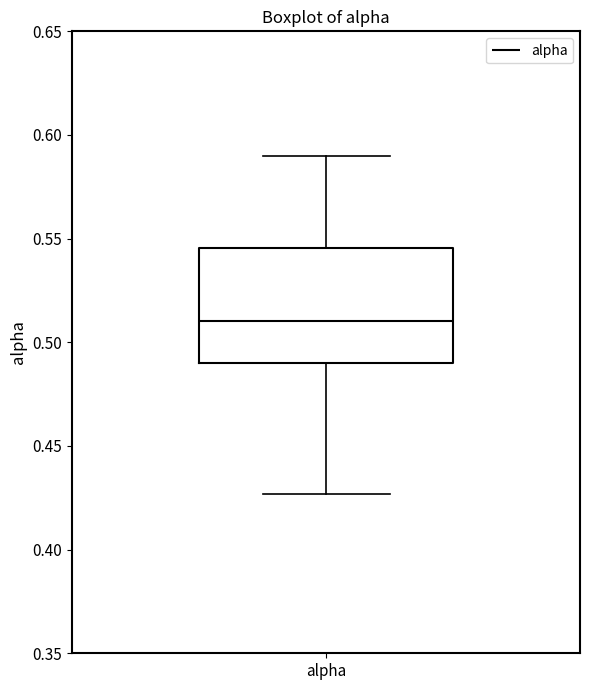

Transcribe this box plot: give where the median line is, the range the box spans, and where the two whiskers end, as read against the y-axis. The values are not printed on the chart, so give them approximately, as read against the axis.

median 0.510, box 0.490 to 0.545, whiskers 0.425 to 0.590